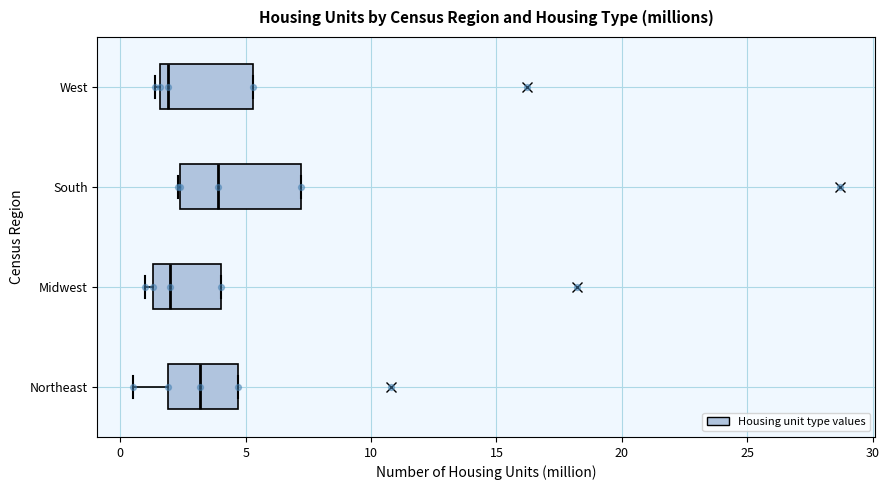

Where does the median line of the box for South sit on the x-axis? The values are not printed on the chart, so give them approximately, as read against the axis.

4.0